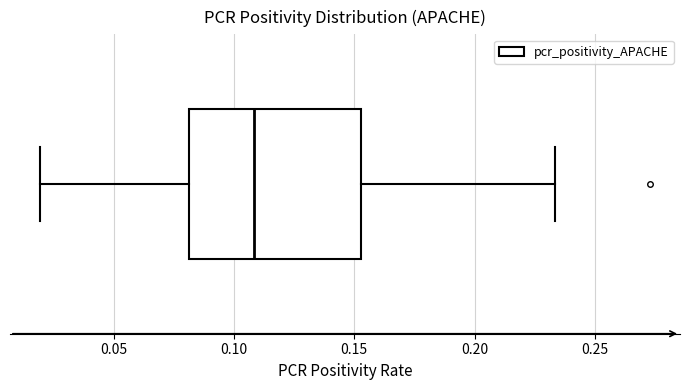

Where does the left whisker of the box end on the x-axis? The values are not printed on the chart, so give them approximately, as read against the axis.

0.020